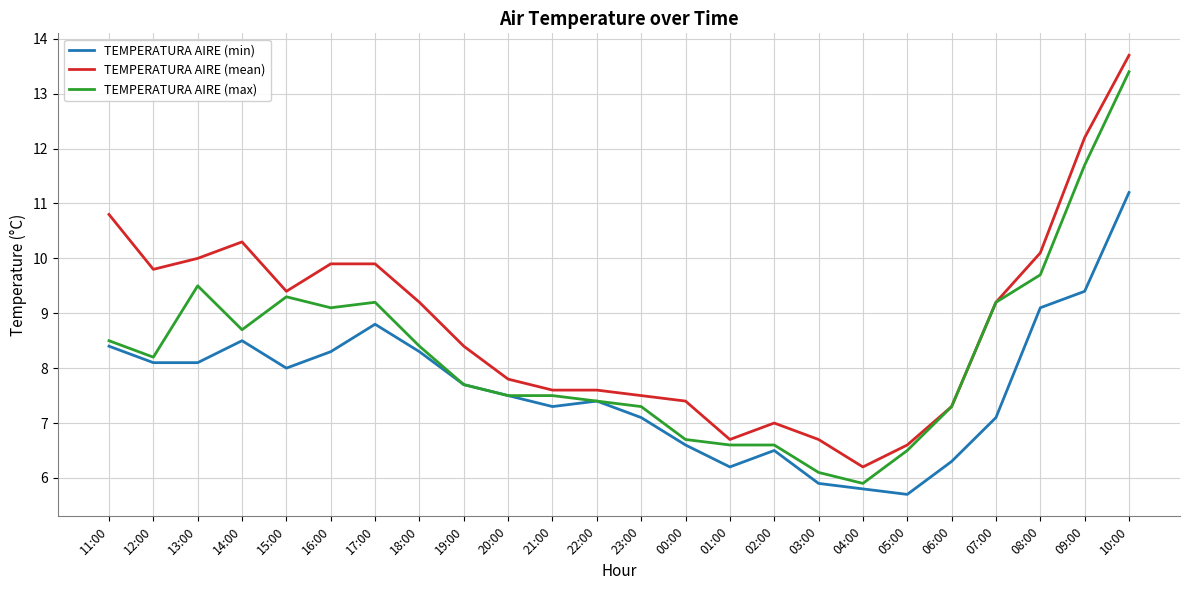

What position from the left is 02:00?

16